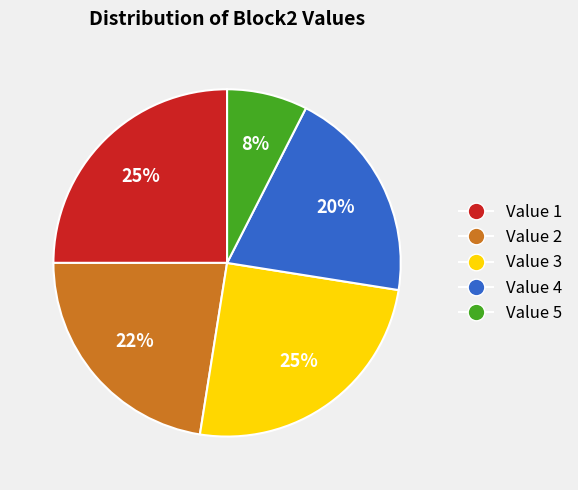

Does any single category account for the majority?

No